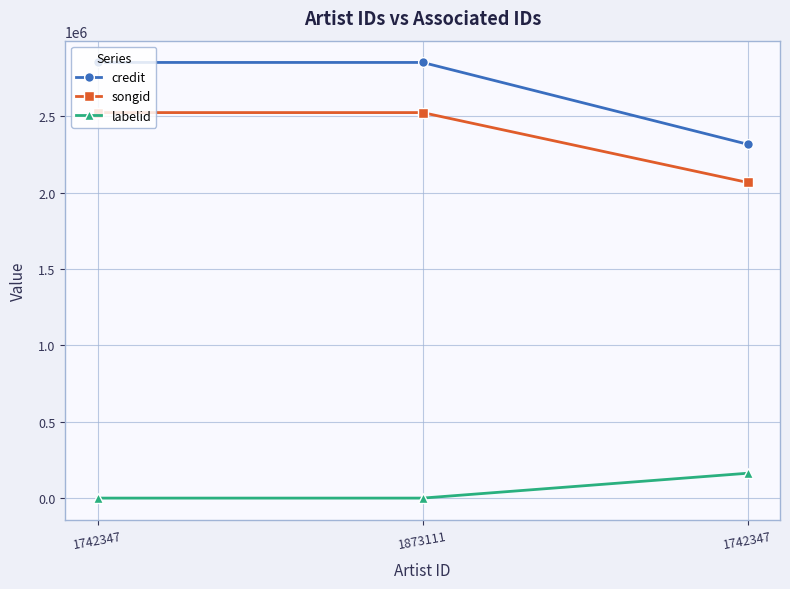

At which category does the chart reach its minimum across all series?

1742347